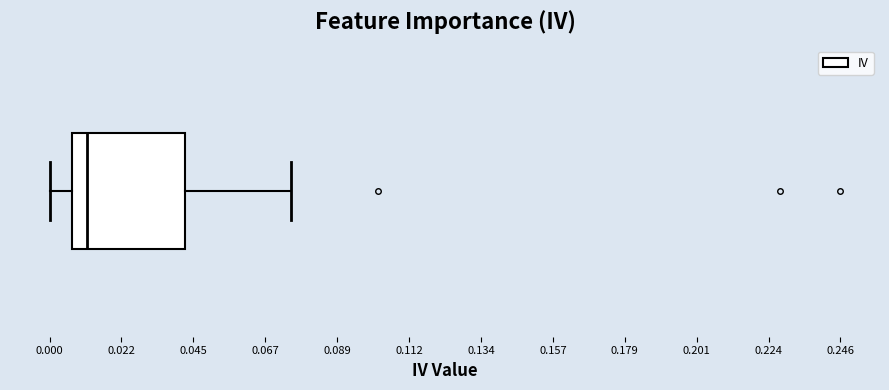

Where is the right edge of the box on the x-axis? The values are not printed on the chart, so give them approximately, as read against the axis.

0.040